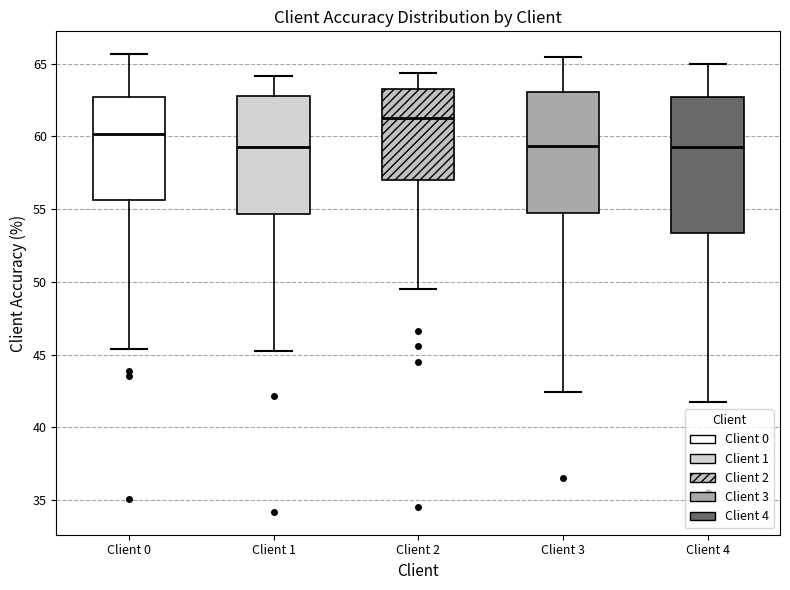

Reading left to right, read every box against the y-axis: the position of its median line, the range the box covers, and the ends of its whiskers. The values are not printed on the chart, so give them approximately, as read against the axis.

Client 0: median 60.0, box 55.5 to 62.5, whiskers 45.5 to 65.5
Client 1: median 59.5, box 54.5 to 62.5, whiskers 45.5 to 64.0
Client 2: median 61.0, box 57.0 to 63.0, whiskers 49.5 to 64.5
Client 3: median 59.5, box 54.5 to 63.0, whiskers 42.5 to 65.5
Client 4: median 59.5, box 53.5 to 62.5, whiskers 42.0 to 65.0